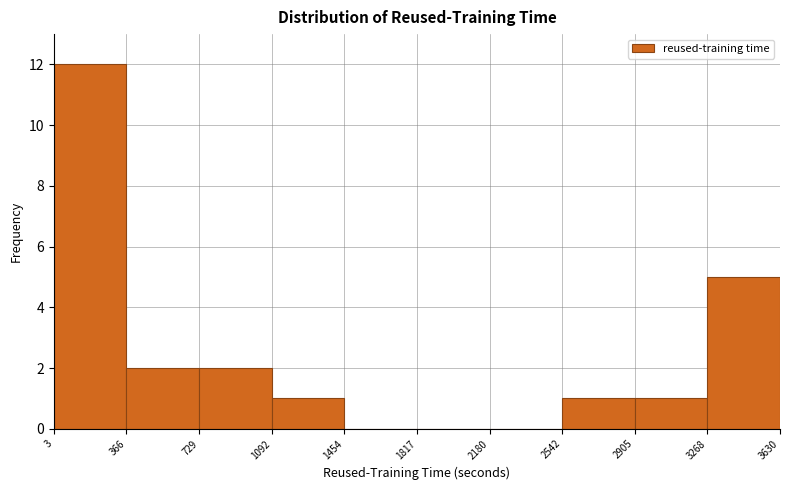

Over which range of the x-axis is the bar tallest?

3 to 366